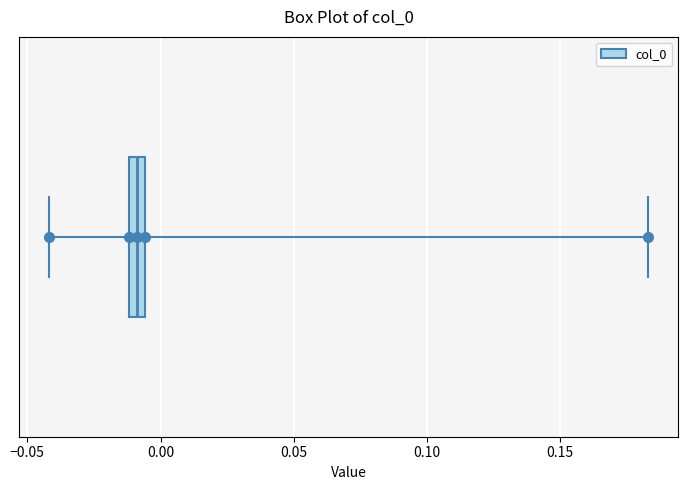

Where is the left edge of the box on the x-axis? The values are not printed on the chart, so give them approximately, as read against the axis.

-0.010